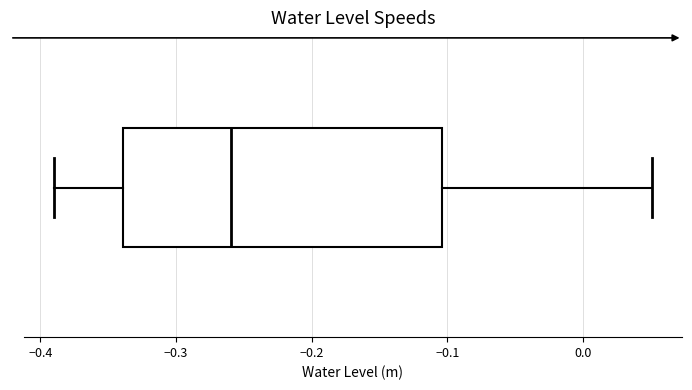

Where does the left whisker of the box end on the x-axis? The values are not printed on the chart, so give them approximately, as read against the axis.

-0.39